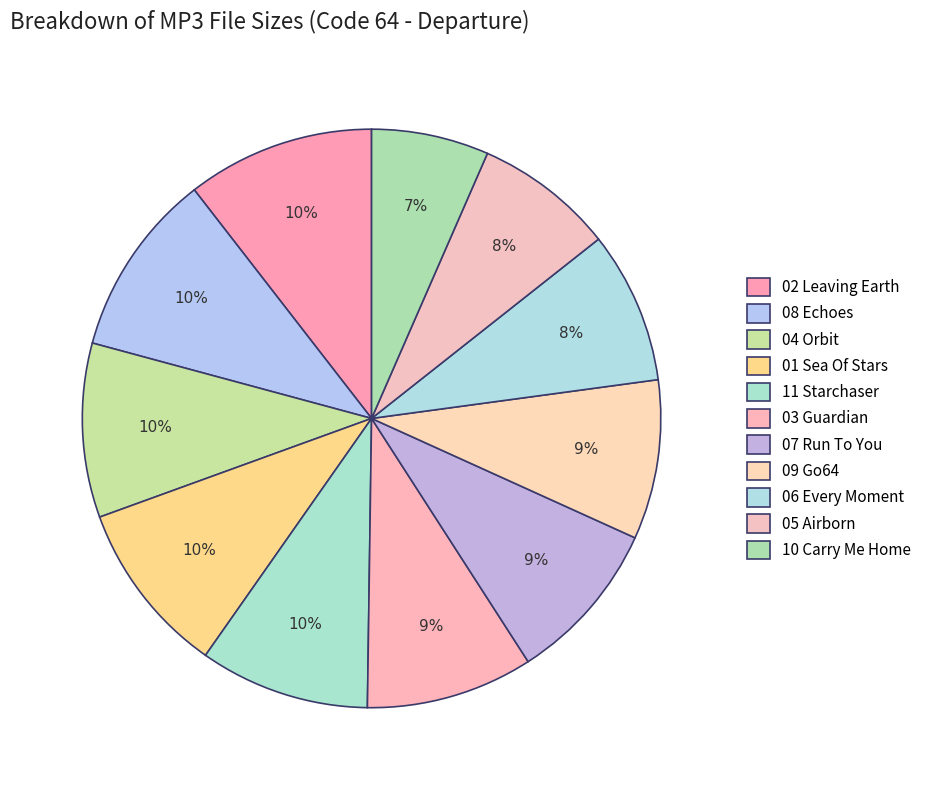

What is the largest slice in the pie chart?

02_leaving_earth-fwyh.mp3